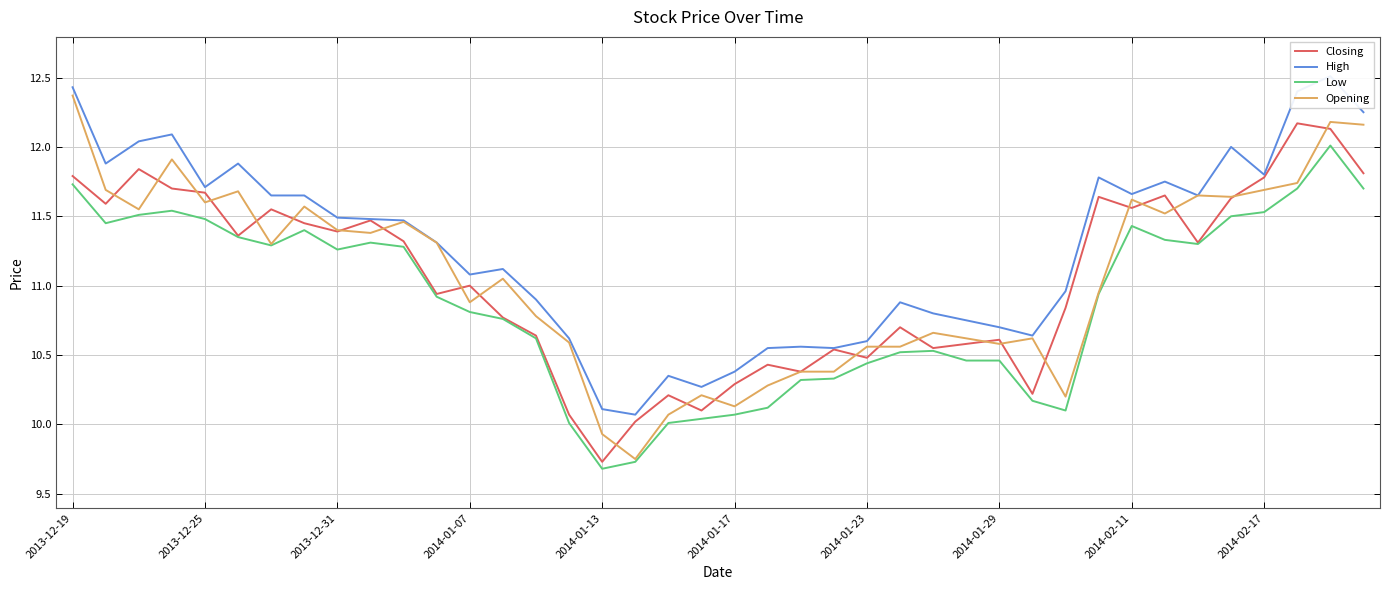

Is it true that Closing equals 4.4 at 2014-01-29?

False